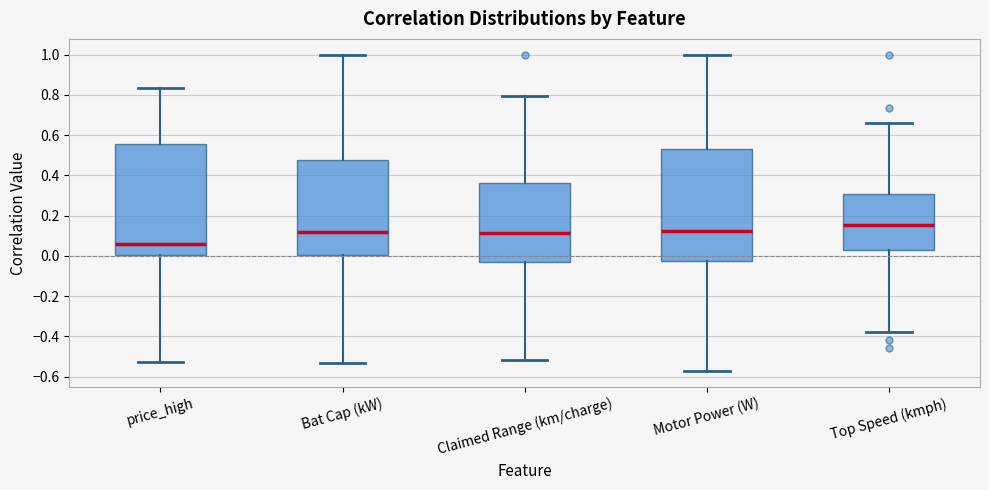

Reading left to right, read every box against the y-axis: the position of its median line, the range the box covers, and the ends of its whiskers. The values are not printed on the chart, so give them approximately, as read against the axis.

price_high: median 0.06, box 0.00 to 0.56, whiskers -0.52 to 0.84
Bat Cap (kW): median 0.12, box 0.00 to 0.48, whiskers -0.54 to 1.00
Claimed Range (km/charge): median 0.12, box -0.02 to 0.36, whiskers -0.52 to 0.80
Motor Power (W): median 0.12, box -0.02 to 0.54, whiskers -0.58 to 1.00
Top Speed (kmph): median 0.16, box 0.04 to 0.30, whiskers -0.38 to 0.66